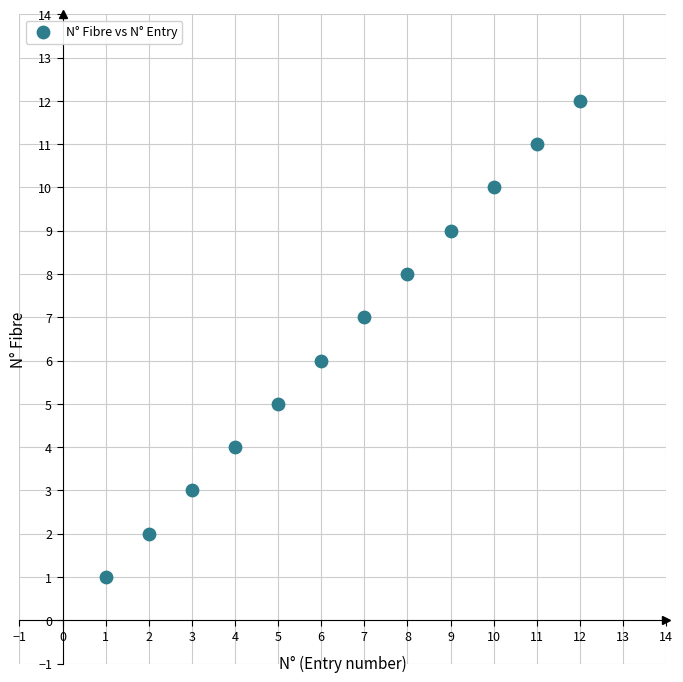

What is the range of X values (max minus min)?

11